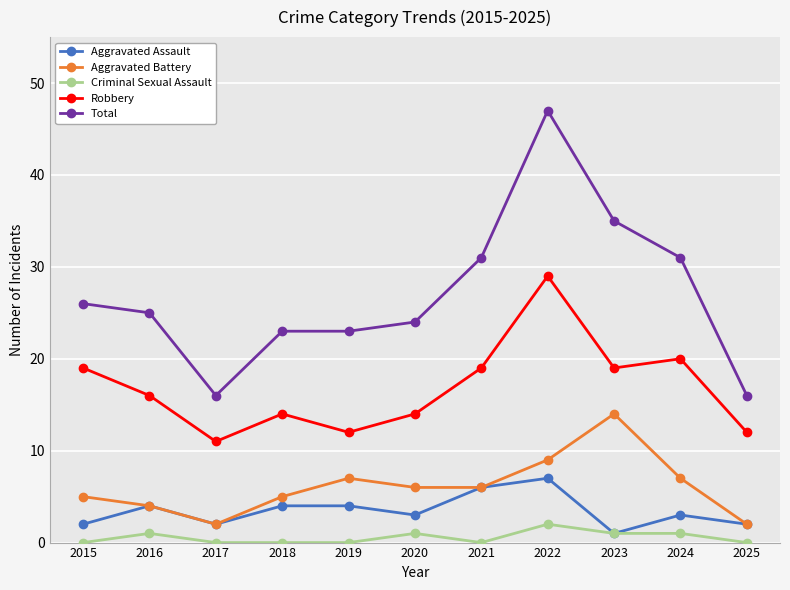

Which series has the widest spread of values?

Total